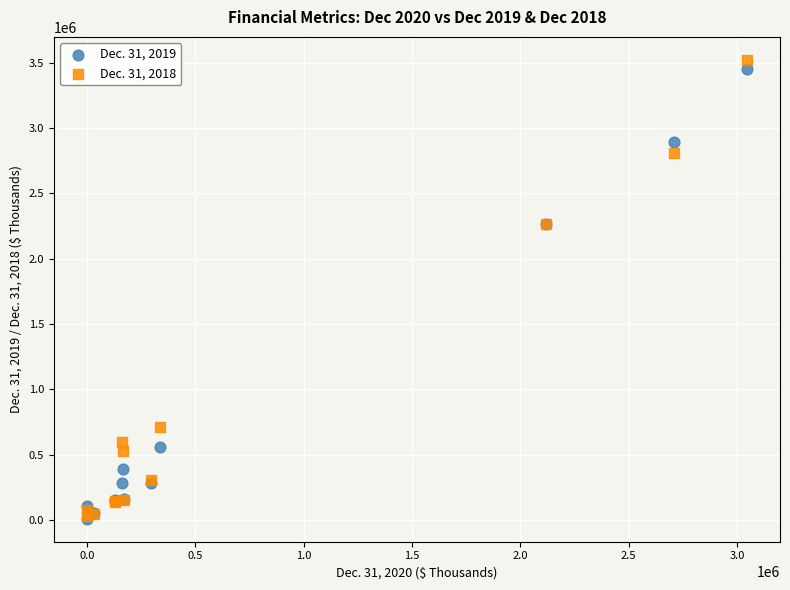

Which series reaches the maximum Y coordinate?

Dec. 31, 2018